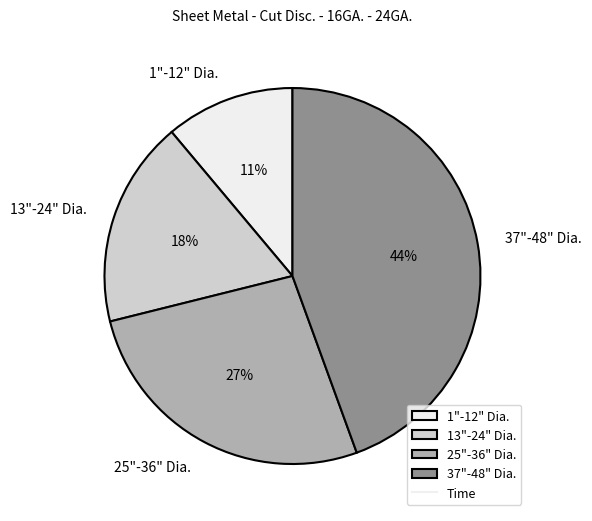

Which slice is the largest?

37"-48" Dia.